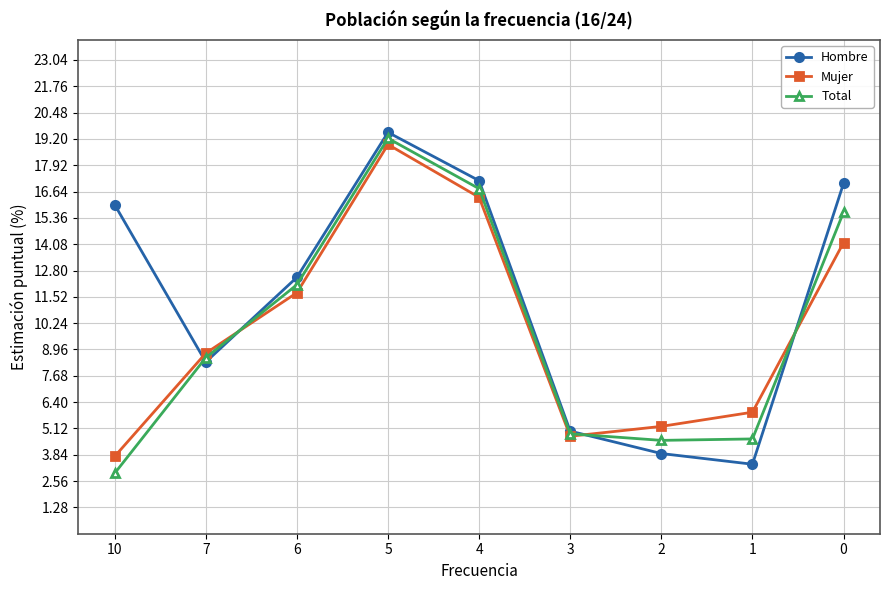

At which category does Total reach its first local peak?

5